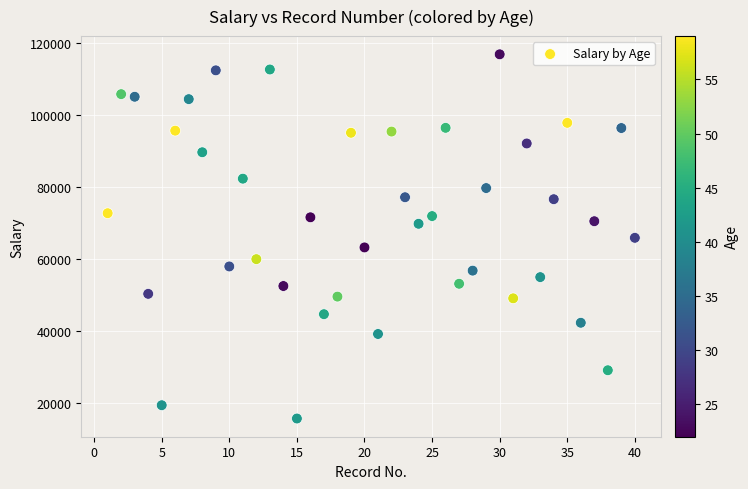

What is the range of Y values (max minus min)?

101062